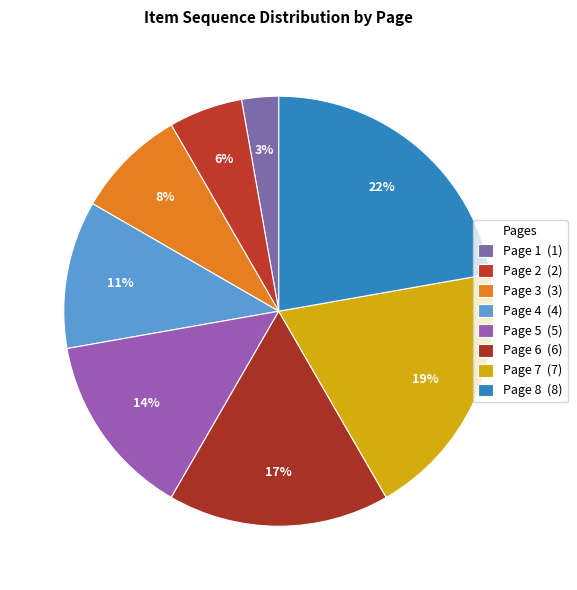

Does any single category account for the majority?

No